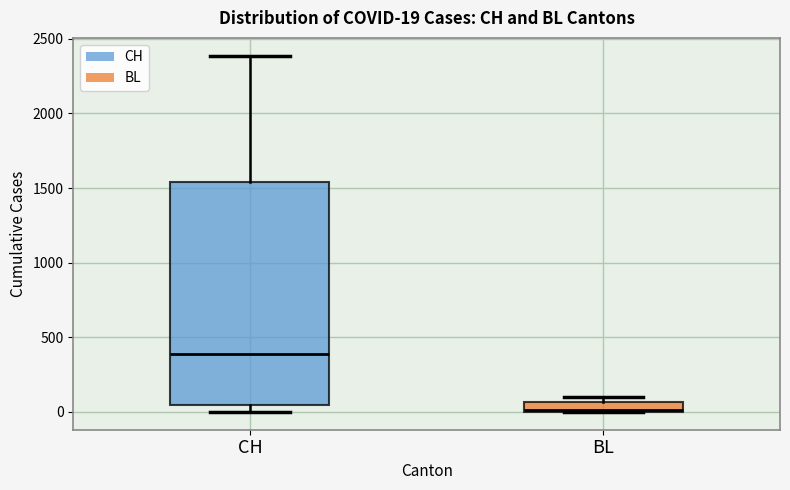

Which box is the tallest, from its lower edge to its upper edge?

CH